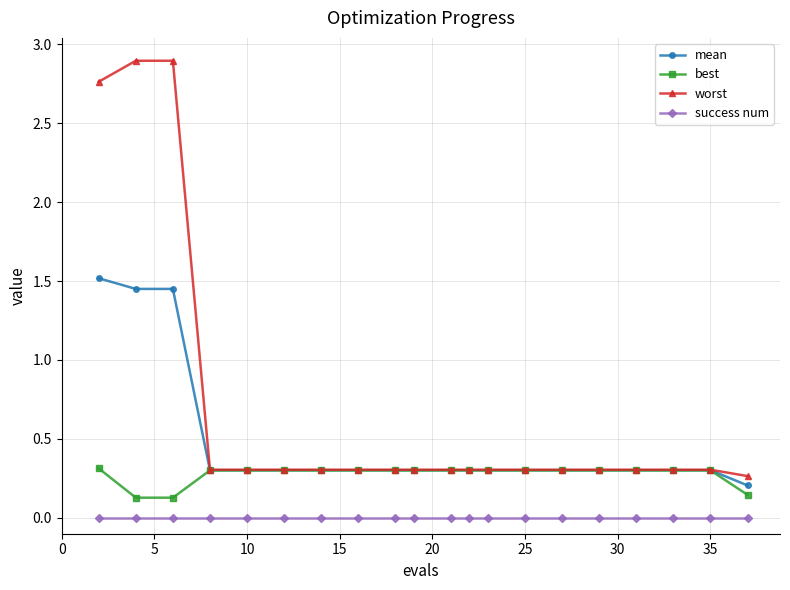

List the series in order of their overall mean, lowest first.

success num, best, mean, worst